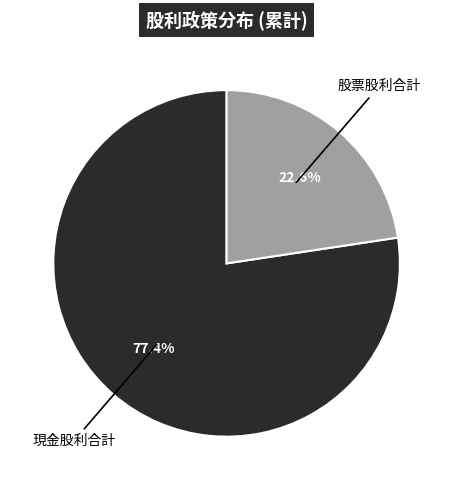

Is there any slice that represents more than half of the pie?

Yes